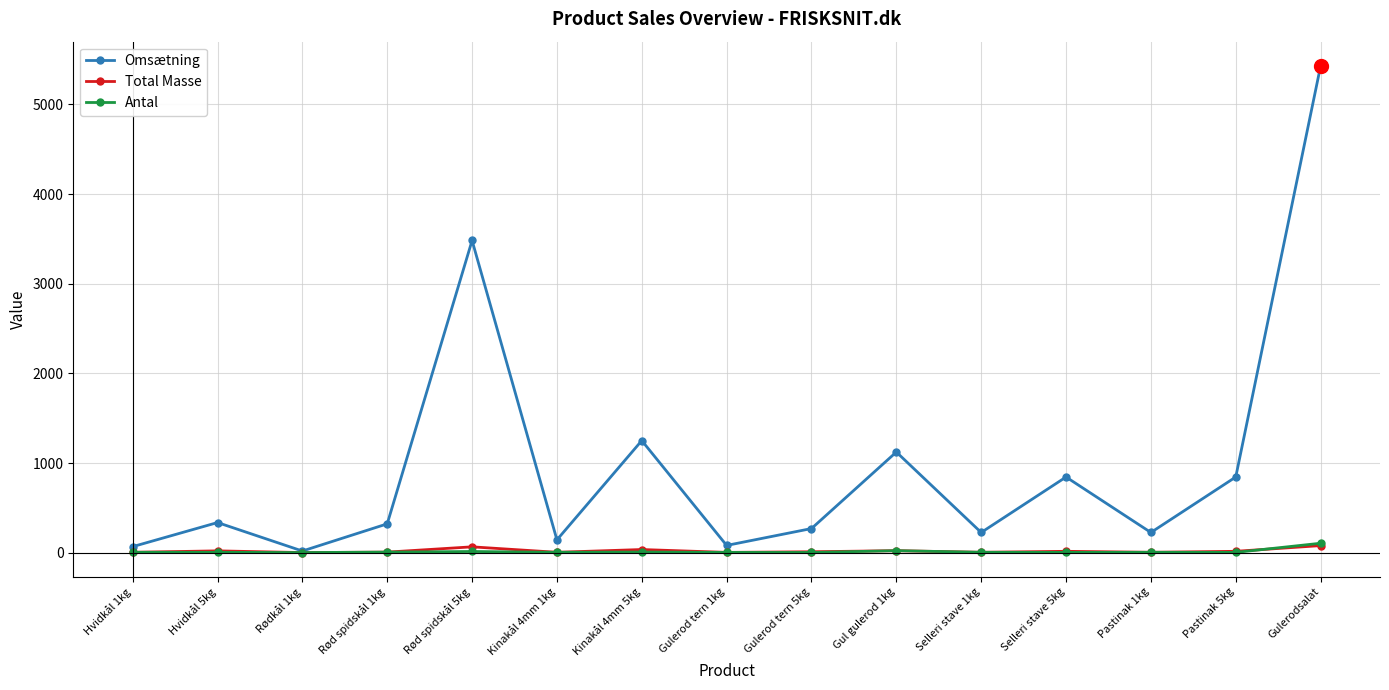

What is the total value across all series at Pastinak 1kg?

233.0